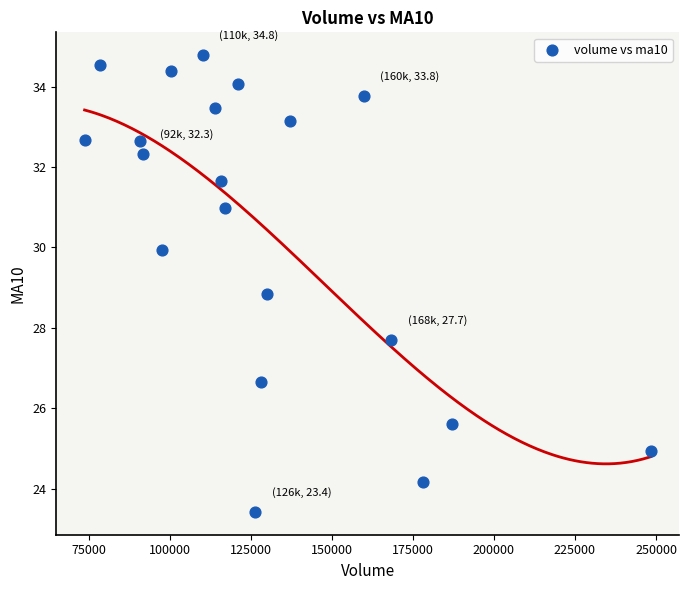

What is the range of X values (max minus min)?

174617.9